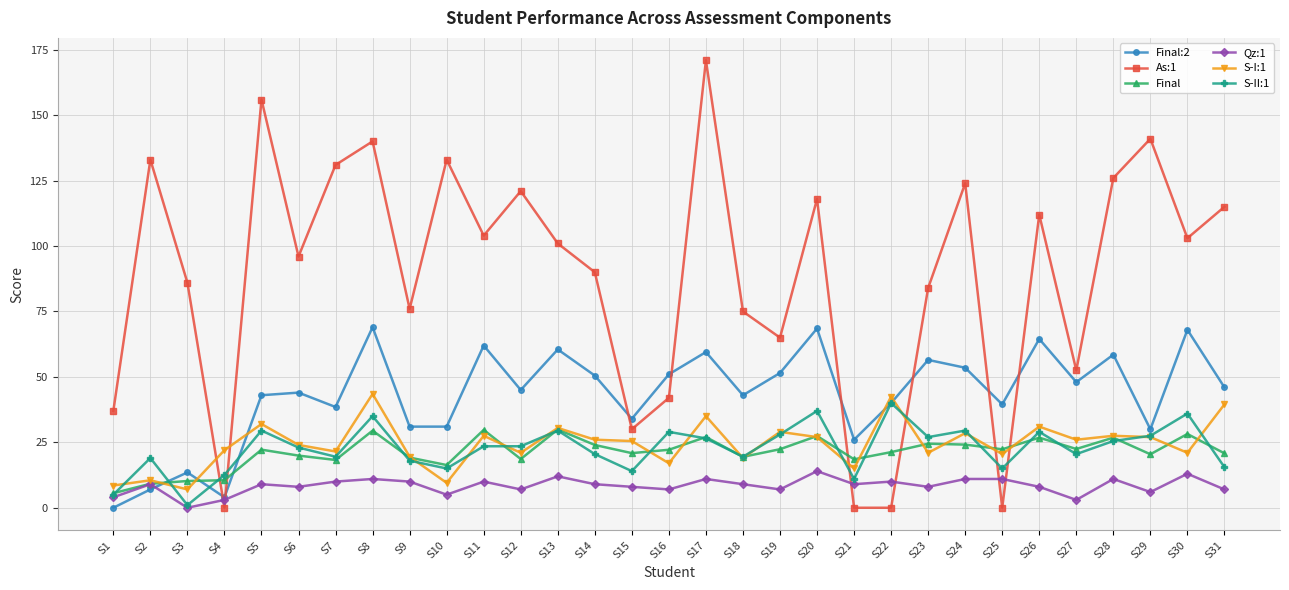

The value of Qz:1 at S24 is 11.0. True or false?

True